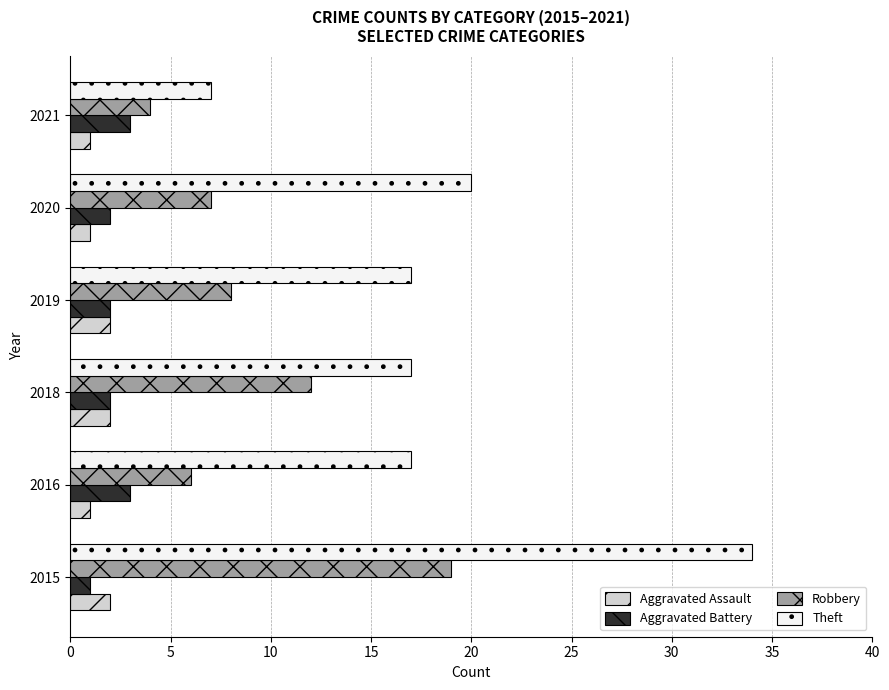

What is the greatest value displayed?

34